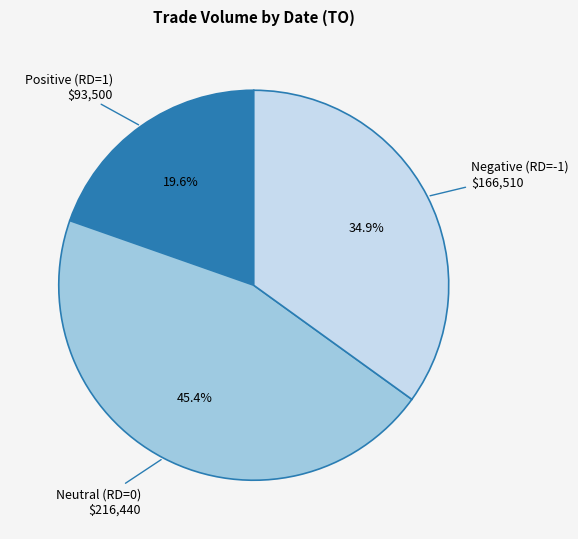

Which slice is the largest?

Neutral (RD=0)